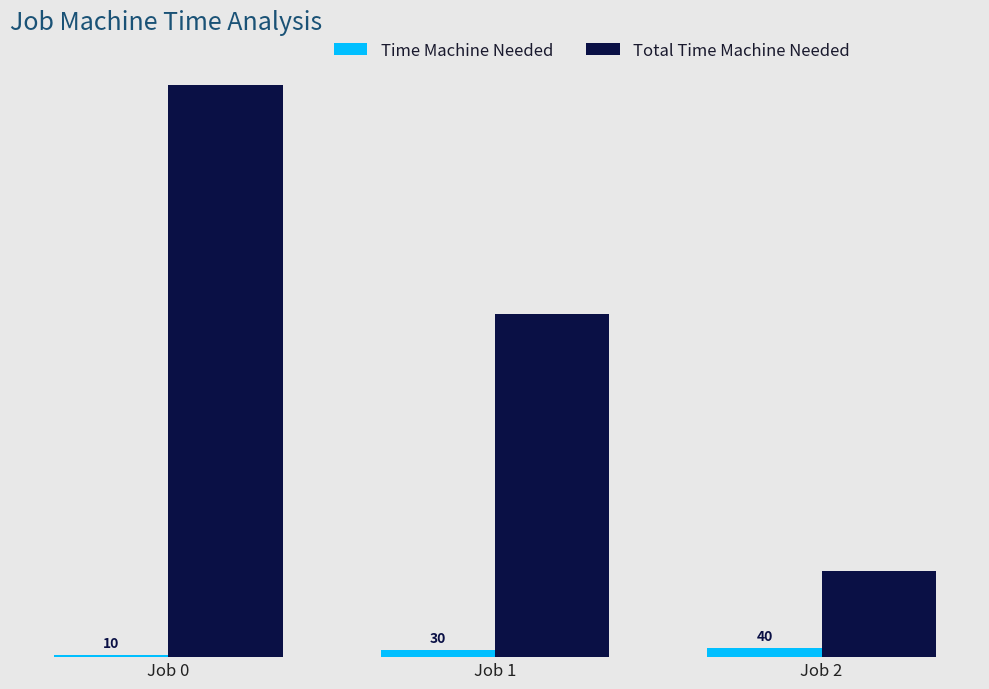

Which label corresponds to the smallest value in the chart?

Job 0